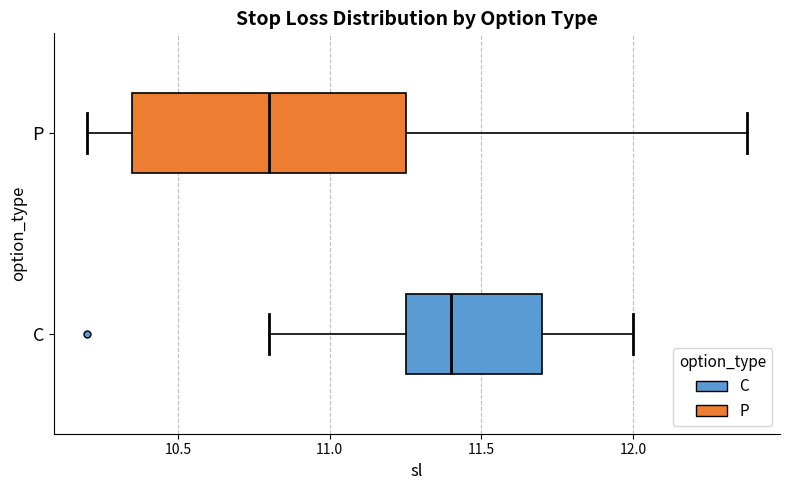

Reading bottom to top, read every box against the x-axis: the position of its median line, the range the box covers, and the ends of its whiskers. The values are not printed on the chart, so give them approximately, as read against the axis.

C: median 11.40, box 11.25 to 11.70, whiskers 10.80 to 12.00
P: median 10.80, box 10.35 to 11.25, whiskers 10.20 to 12.40